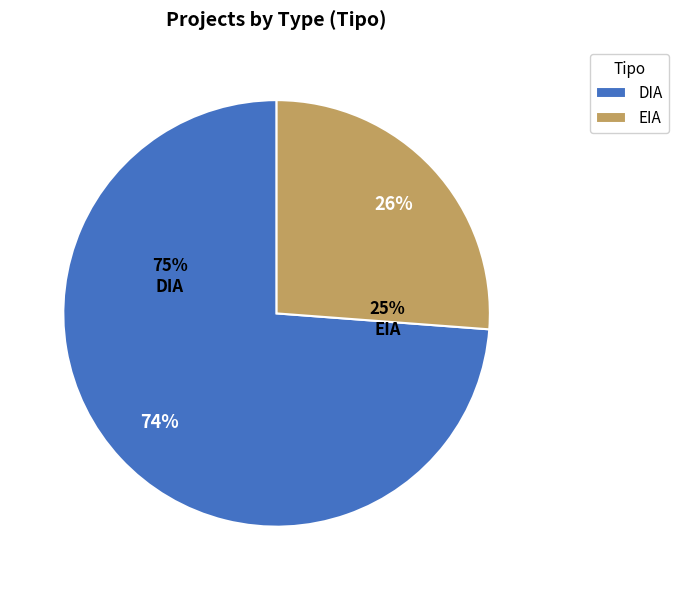

To the nearest percent, what is the difference between the EIA and DIA slice percentages?

48%